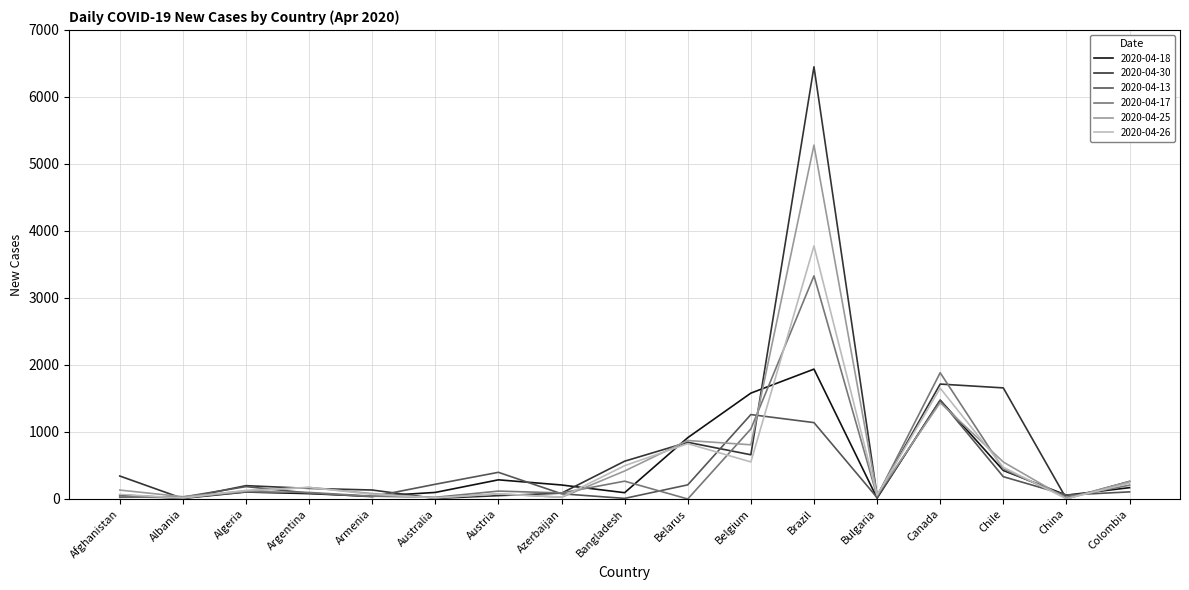

List the series in order of their peak value, highest first.

2020-04-30, 2020-04-25, 2020-04-26, 2020-04-17, 2020-04-18, 2020-04-13